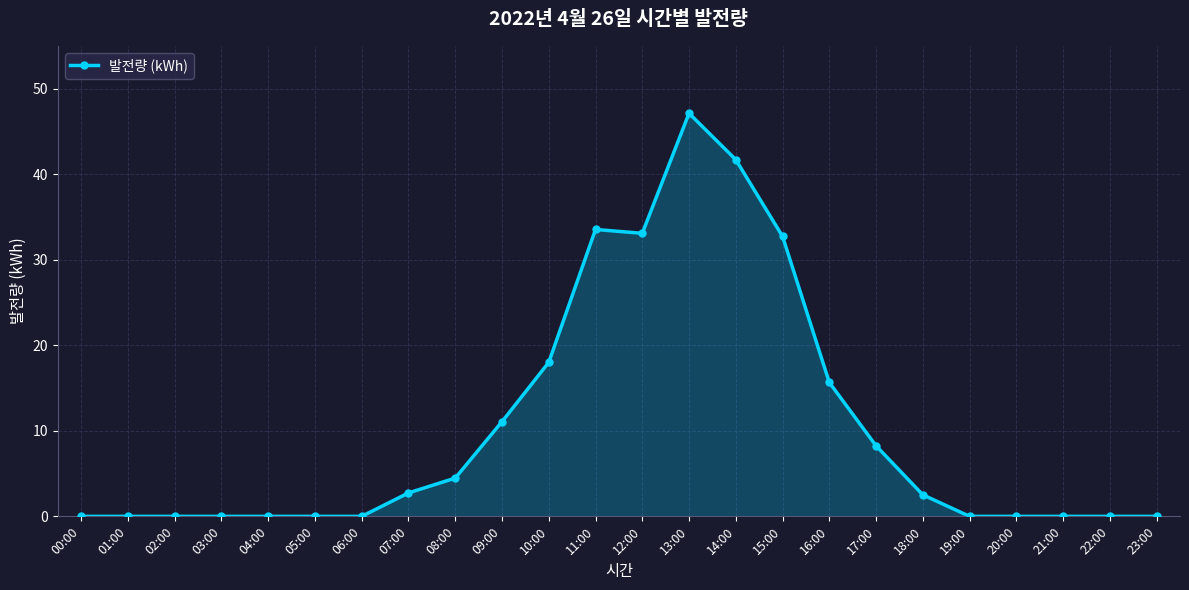

Where is the data nearest to the value 23?

10:00